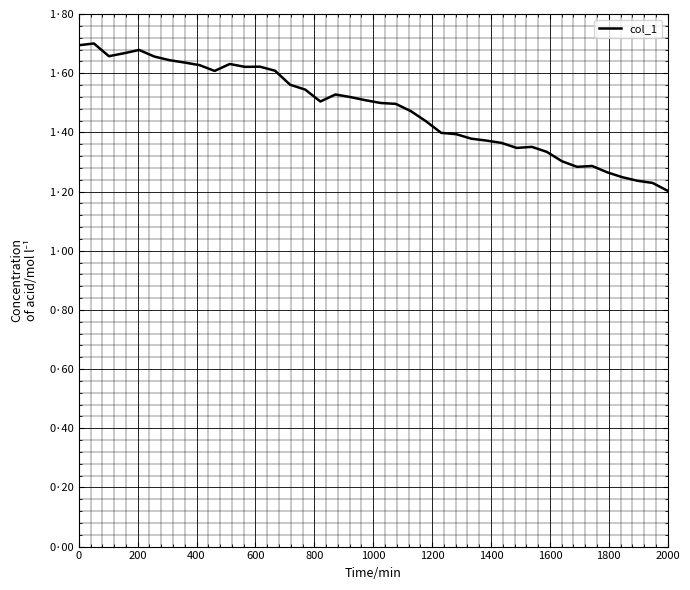

Where is the data nearest to the value 1?

2000